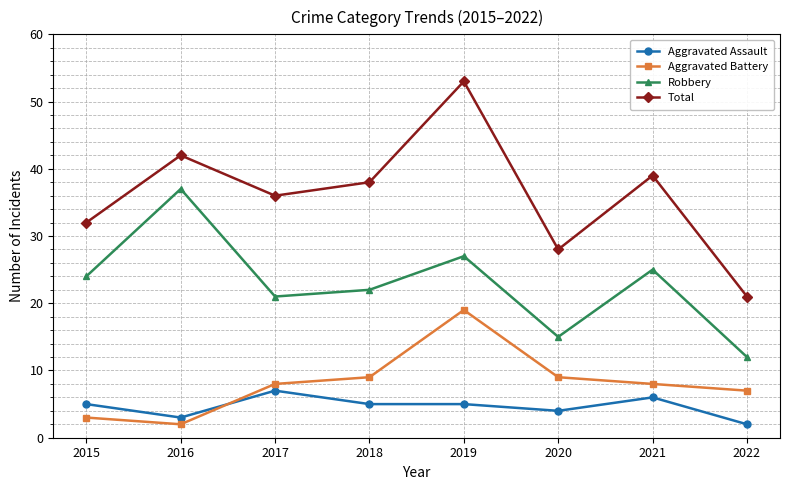

At which category does Total reach its first local valley?

2017